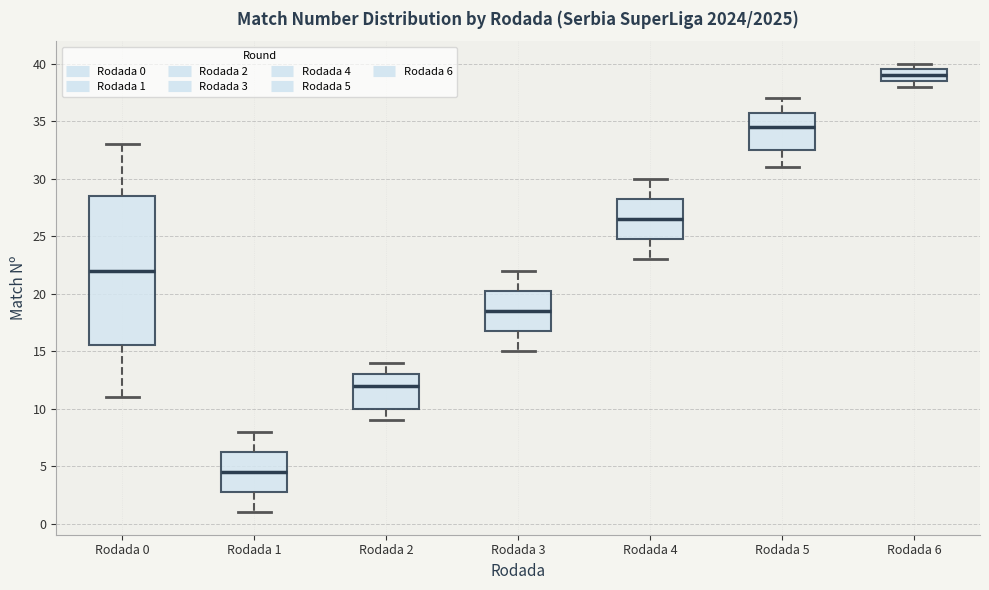

Which box's median line is the highest?

Rodada 6